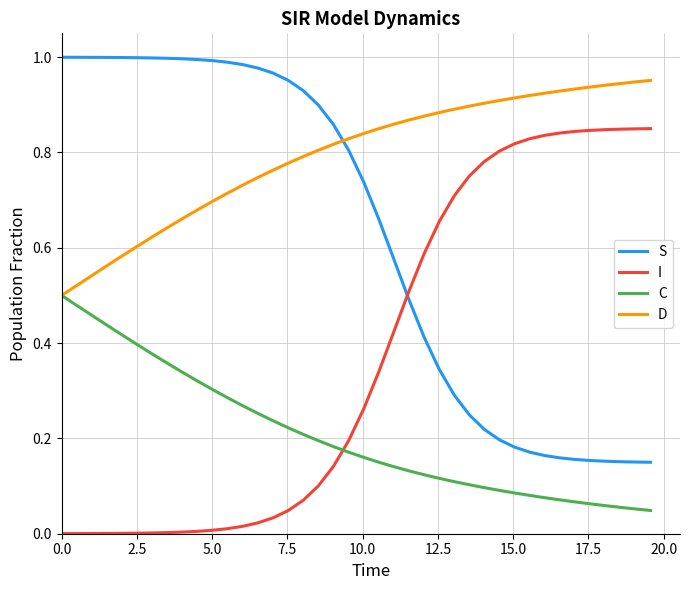

List the series in order of their overall mean, highest first.

D, S, I, C